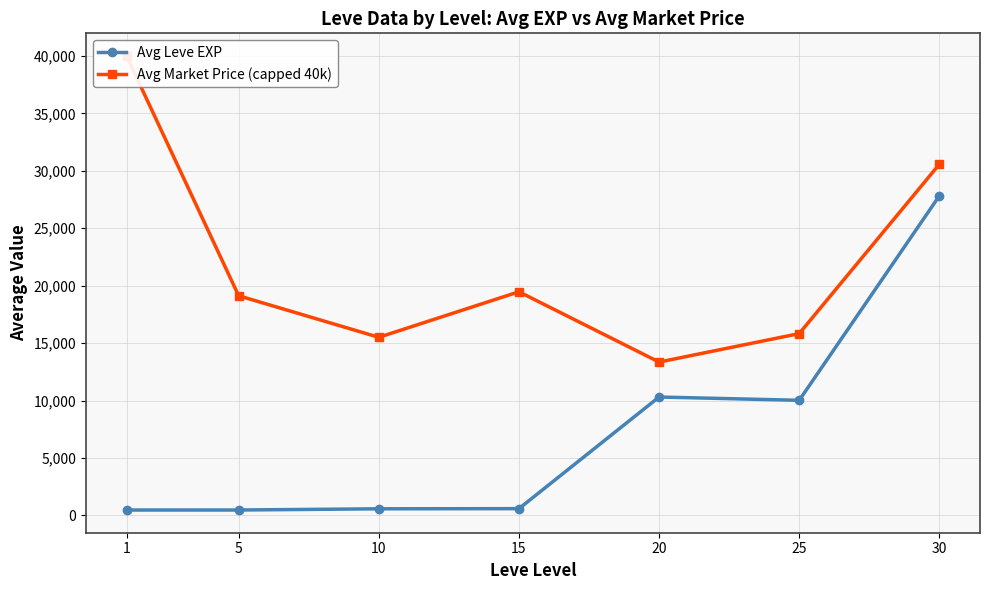

What is the maximum value shown in the chart?

40000